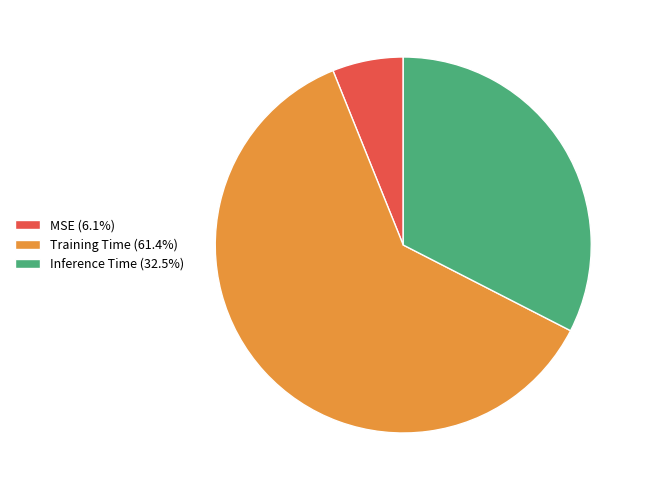

How many segments does this pie chart have?

3